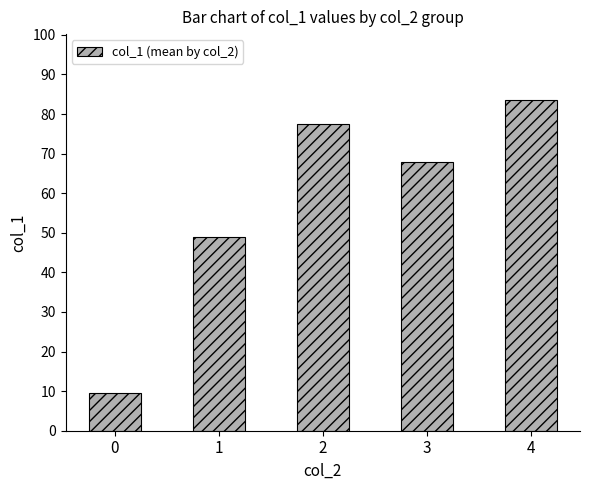

What is the maximum value shown in the chart?

83.5